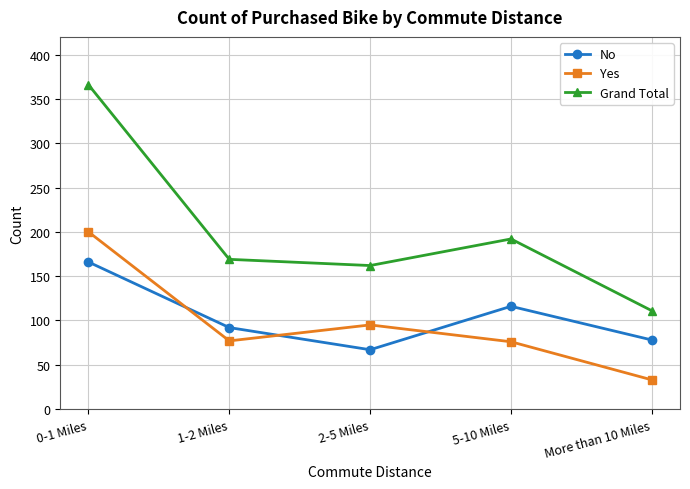

At which category does Yes reach its first local valley?

1-2 Miles